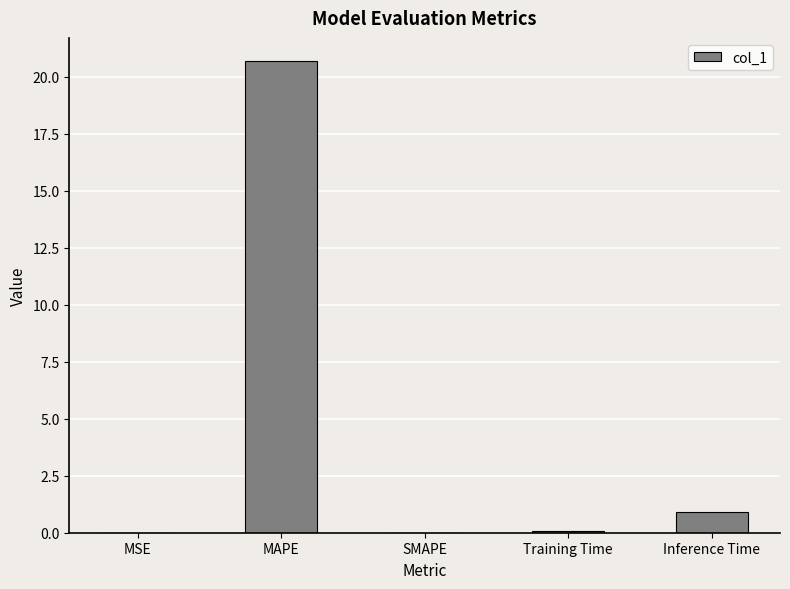

Are the bars grouped side by side (vs. stacked)?

No